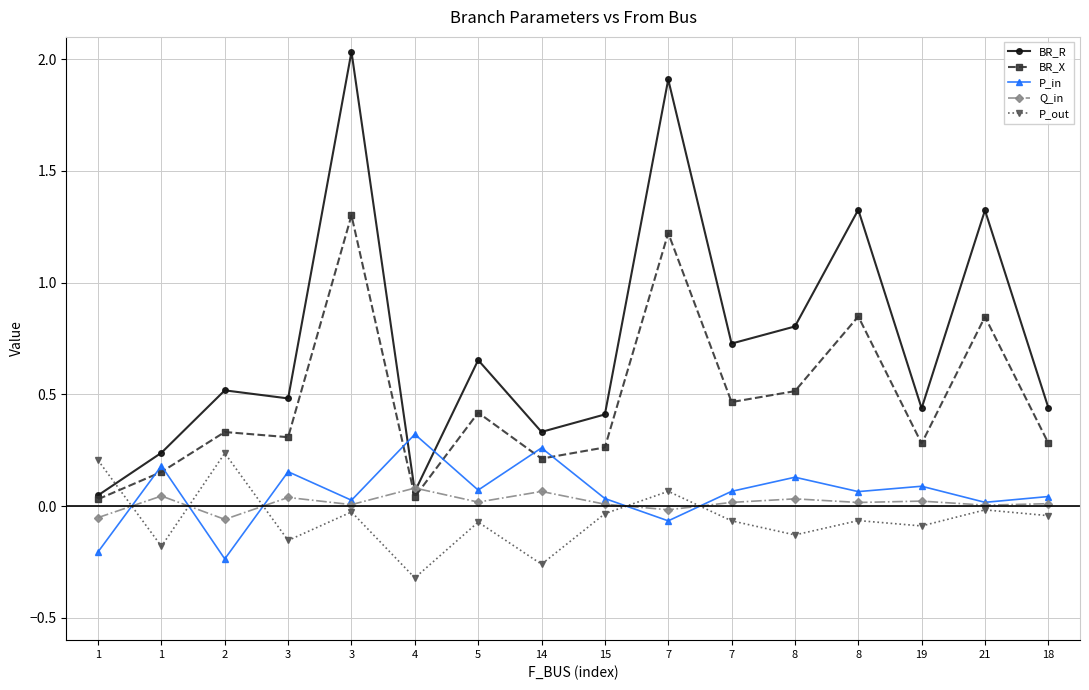

Does the chart have visible grid lines?

Yes